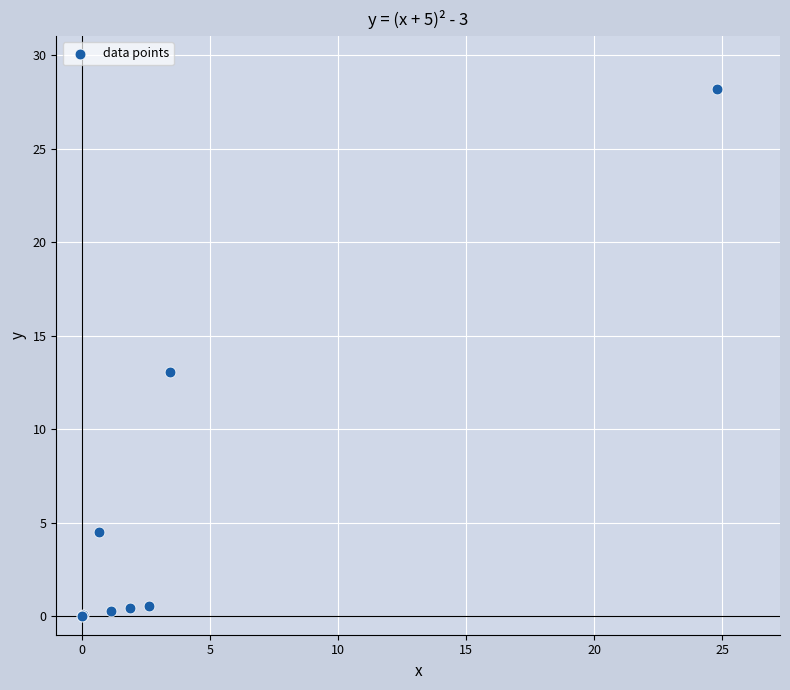

What Y value in the scatter plot is closest to 14?

13.1